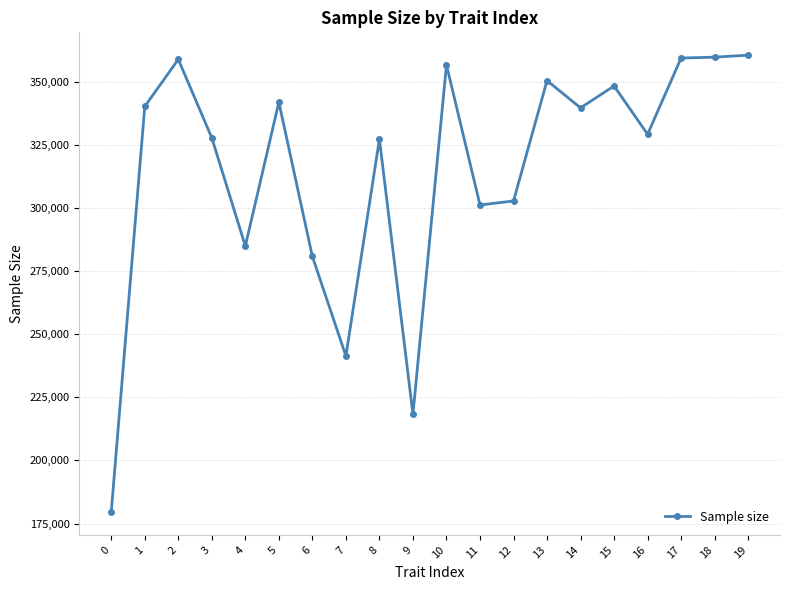

What is the minimum value shown in the chart?

179548